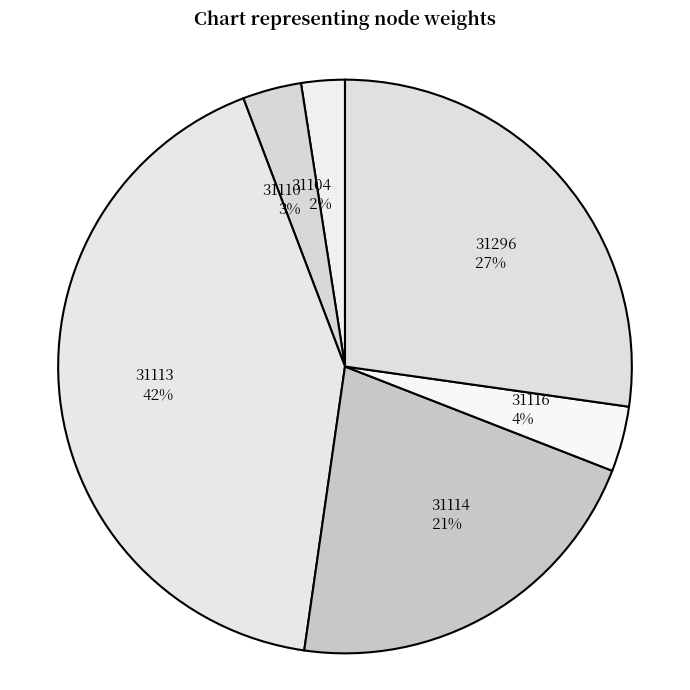

The 31116 slice represents 4% of the pie. True or false?

True